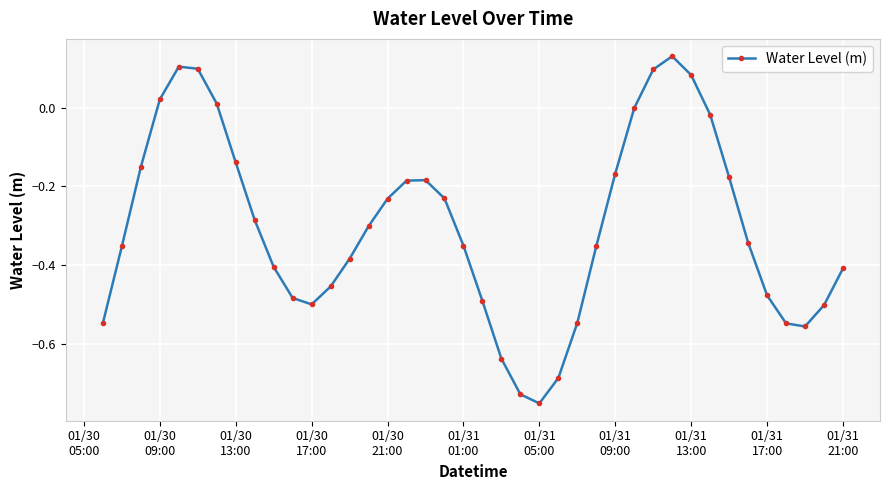

How many distinct data groups are displayed?

1